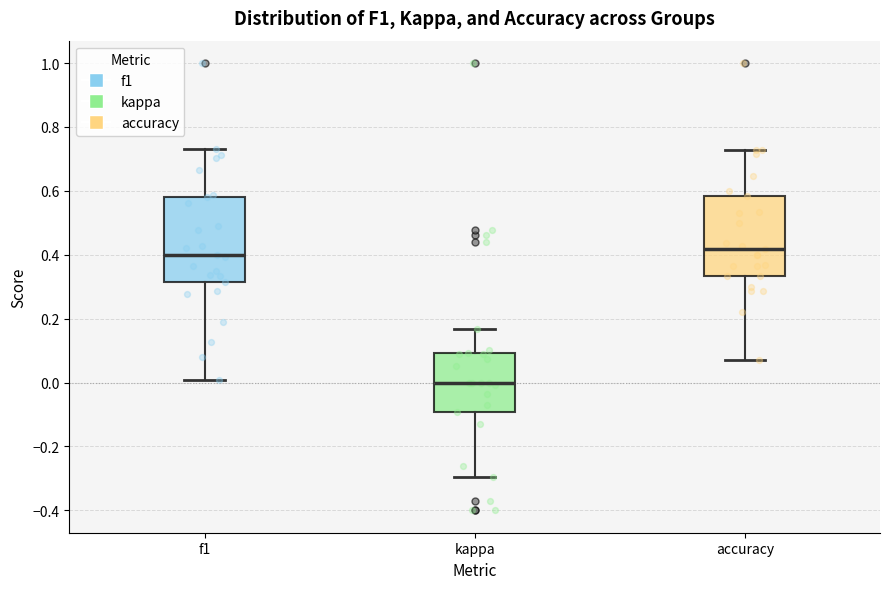

Reading left to right, transcribe this box plot: for each box, give where its median line is, the range the box spans, and where its two whiskers end, as read against the y-axis. The values are not printed on the chart, so give them approximately, as read against the axis.

f1: median 0.40, box 0.32 to 0.58, whiskers 0.00 to 0.74
kappa: median 0.00, box -0.10 to 0.10, whiskers -0.30 to 0.16
accuracy: median 0.42, box 0.34 to 0.58, whiskers 0.08 to 0.72